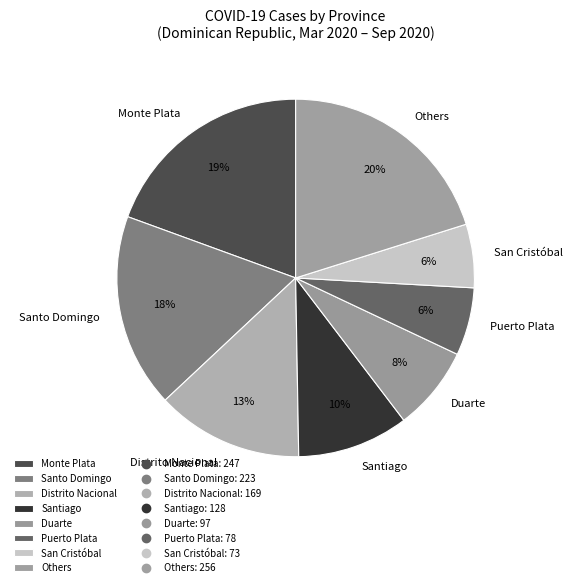

To the nearest percent, what is the average slice percentage?

12%